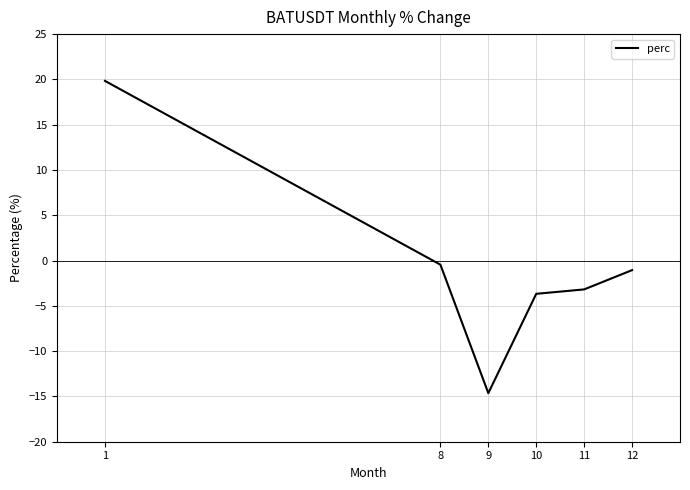

Where does the data first go above -1?

1